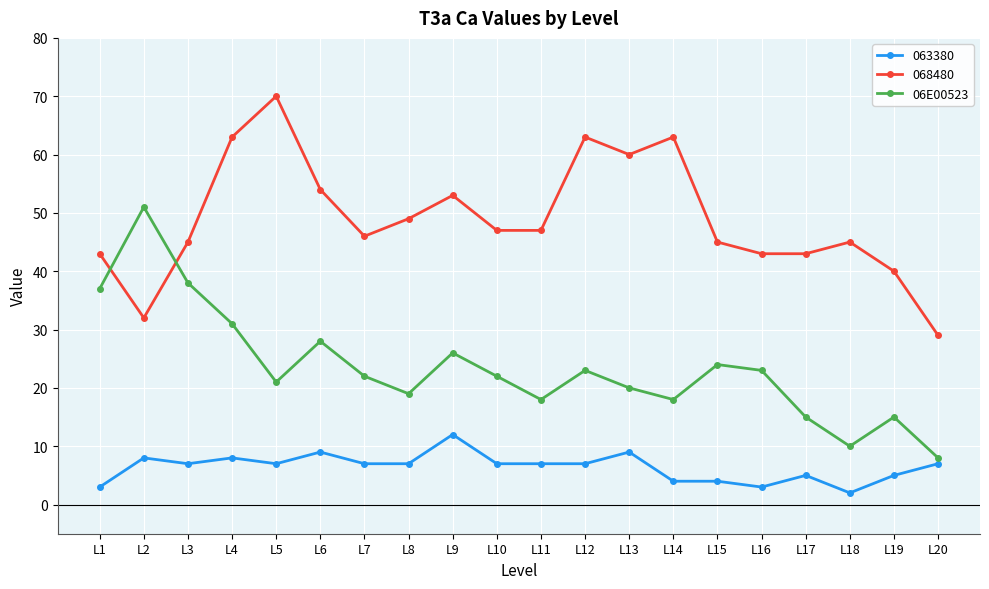

What is the sum of all 06E00523 values?

469